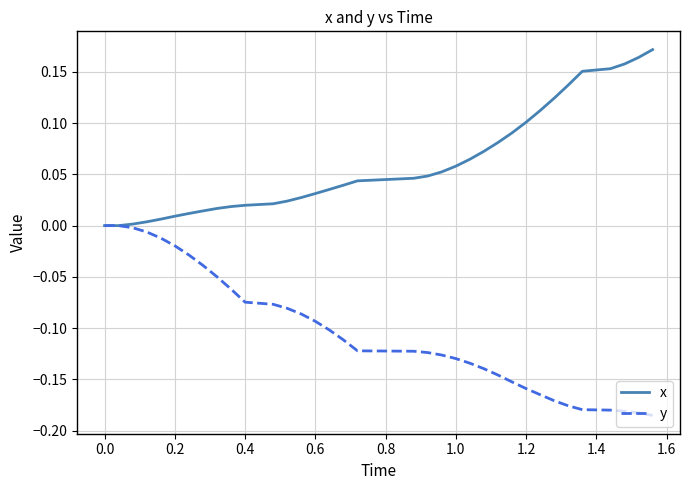

List the series in order of their overall mean, lowest first.

y, x